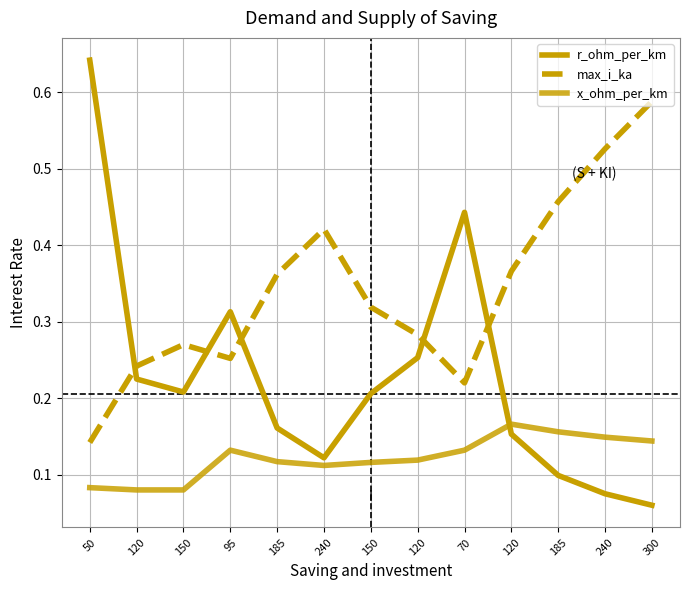

What is the difference between the maximum and minimum values in the x_ohm_per_km series?

0.1